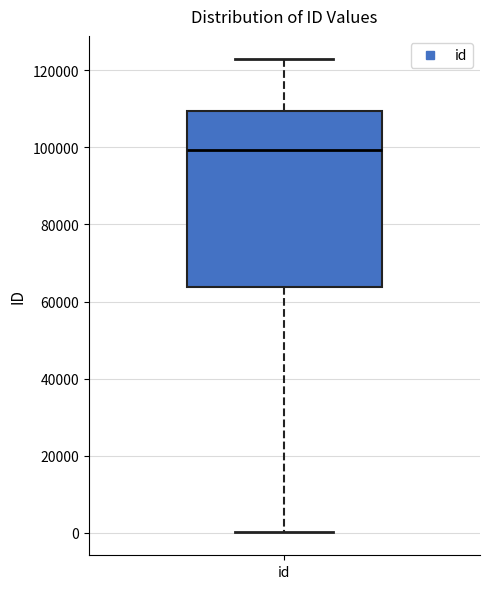

Read this box plot against the y-axis: the position of the median line, the range covered by the box, and the ends of both whiskers. The values are not printed on the chart, so give them approximately, as read against the axis.

median 100000, box 64000 to 110000, whiskers 0 to 122000